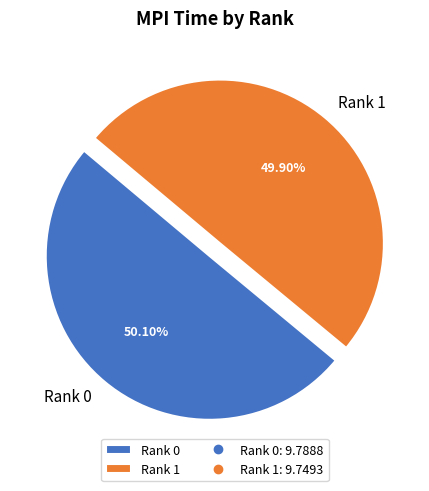

Is there a majority slice in this chart?

Yes